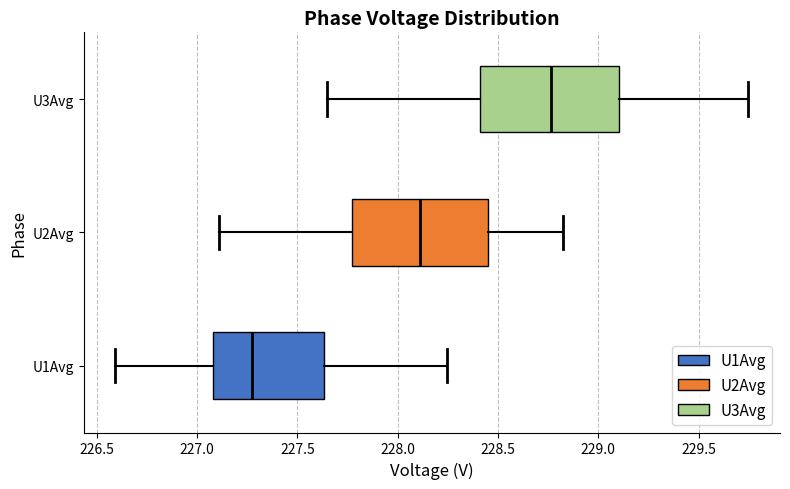

Where is the left edge of the box for U2Avg on the x-axis? The values are not printed on the chart, so give them approximately, as read against the axis.

227.75